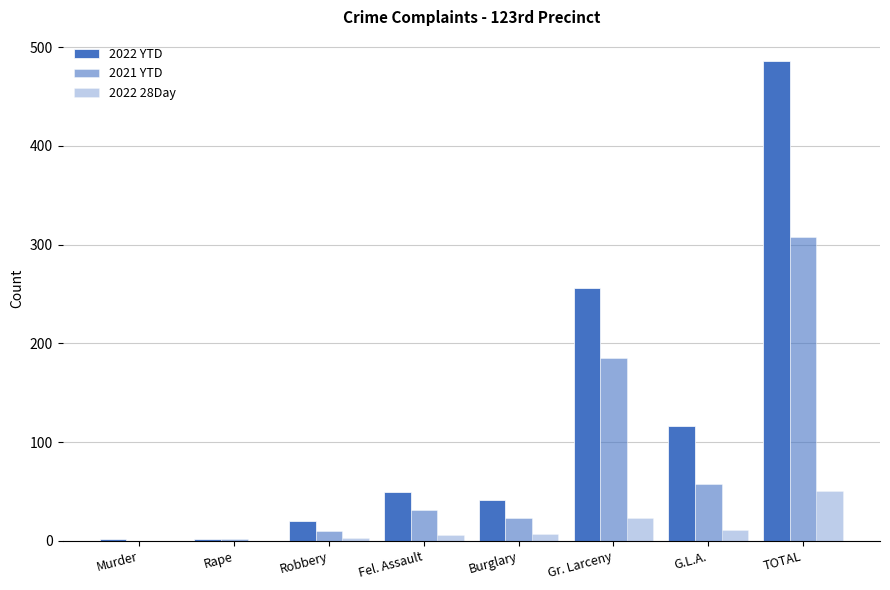

How many data points does each series have?

8